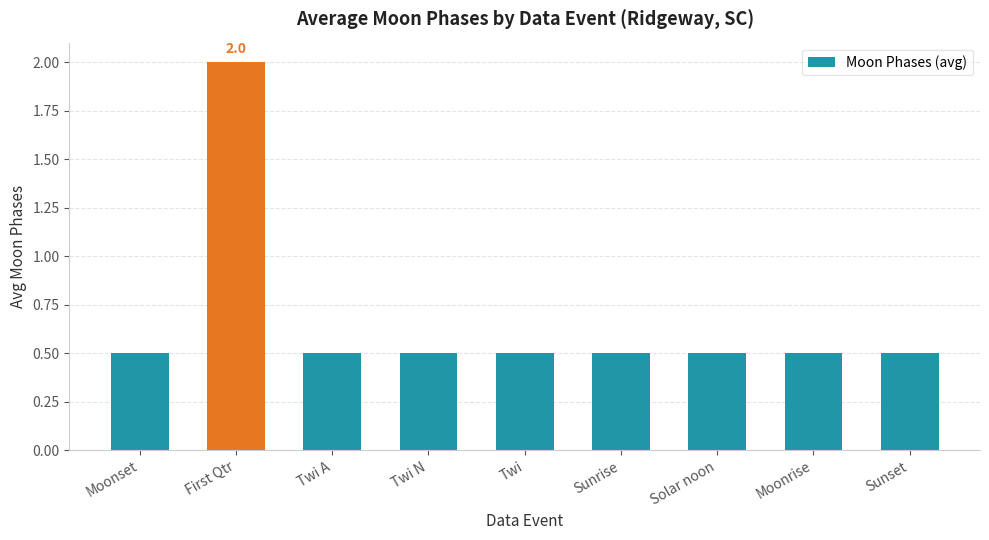

What is the value of the 2nd bar from the left?

2.0